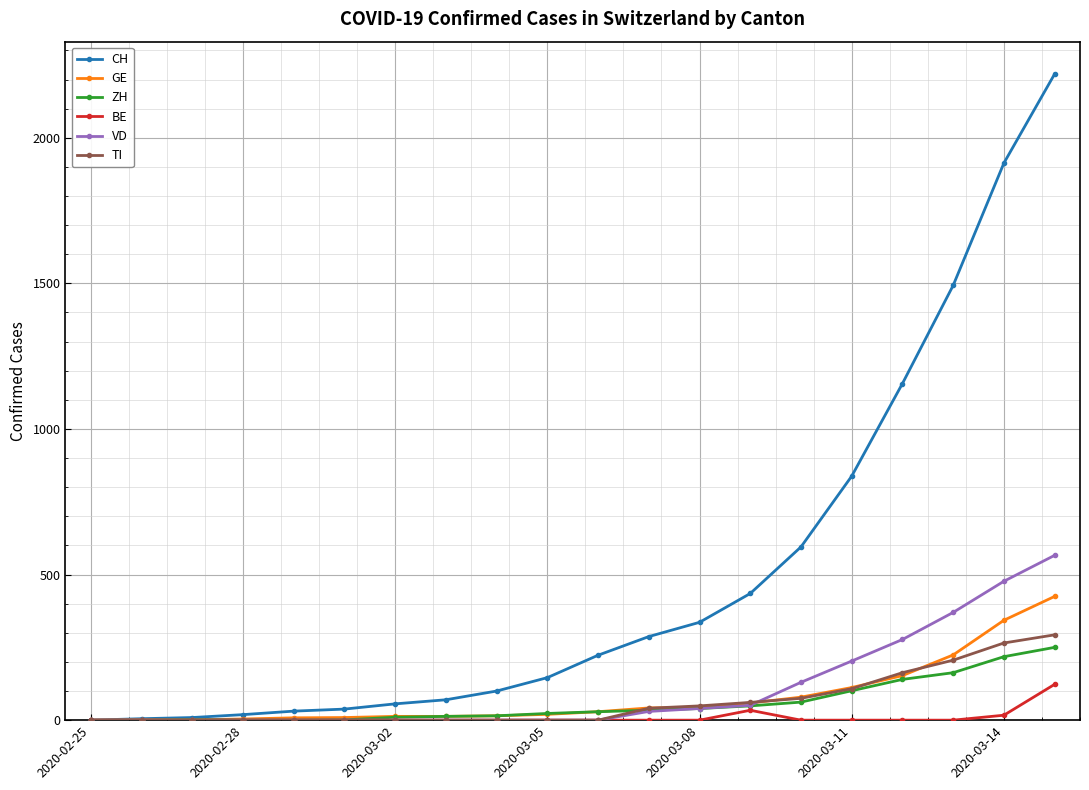

What is the maximum value for CH?

2219